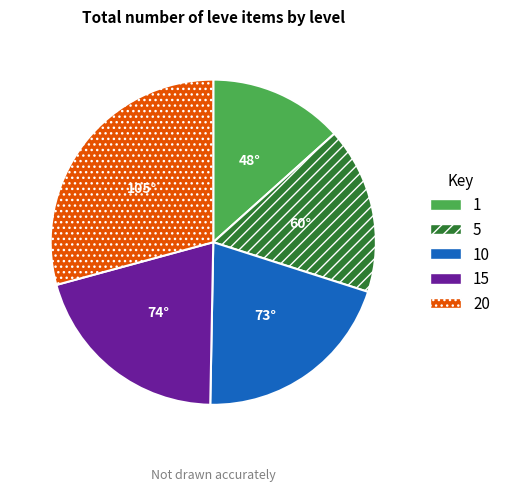

The 1 slice represents 13% of the pie. True or false?

True